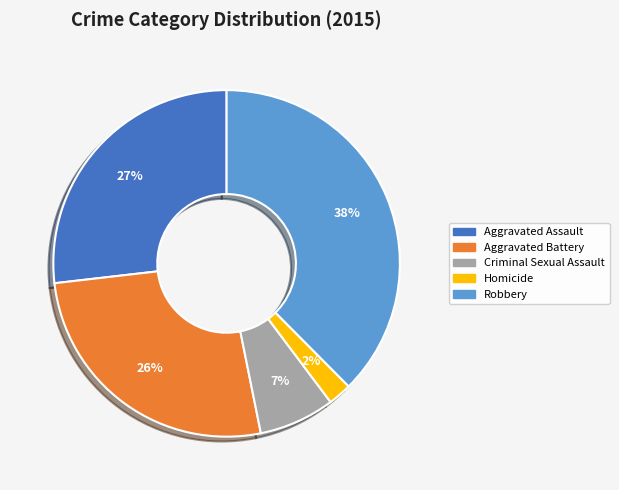

The Aggravated Assault slice represents 27% of the pie. True or false?

True